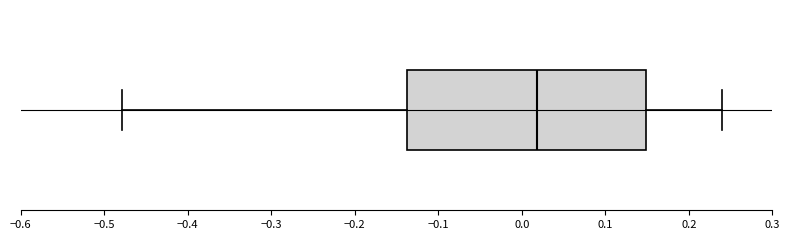

Transcribe this box plot: give where the median line is, the range the box spans, and where the two whiskers end, as read against the x-axis. The values are not printed on the chart, so give them approximately, as read against the axis.

median 0.02, box -0.14 to 0.15, whiskers -0.48 to 0.24